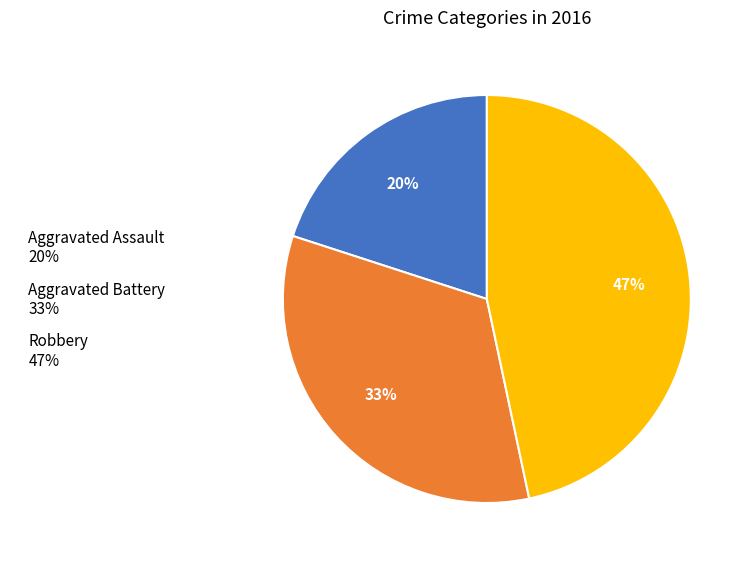

Which has a higher value, Robbery 47% or Aggravated Assault 20%?

Robbery 47%